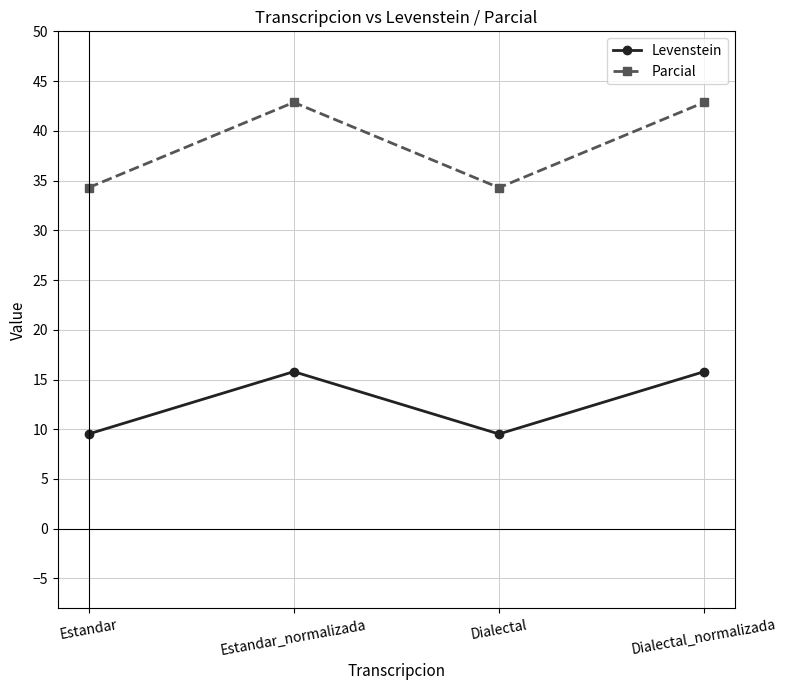

What is the spread (max minus min) of values at Dialectal?

24.8